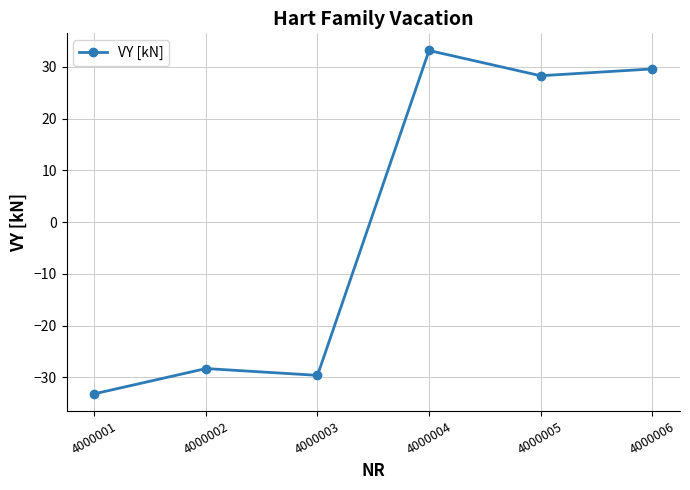

Where is the first local minimum?

4000003